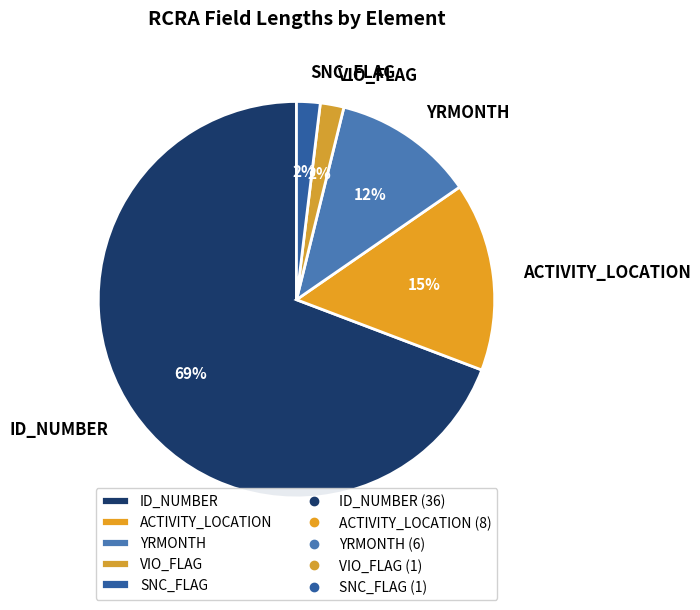

The SNC_FLAG slice represents 10% of the pie. True or false?

False